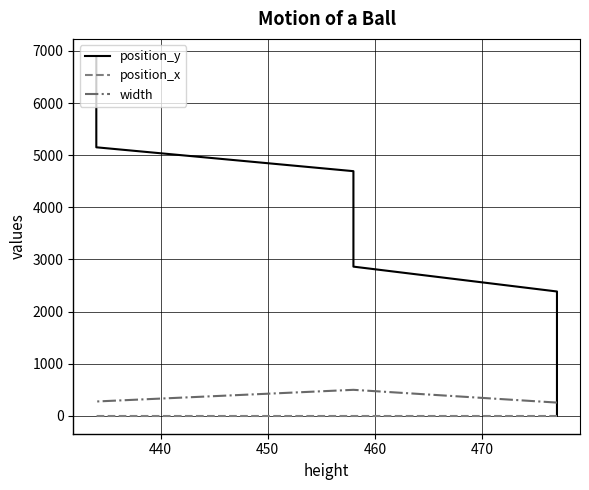

What is the value of the width point at the 9th from the left?

498